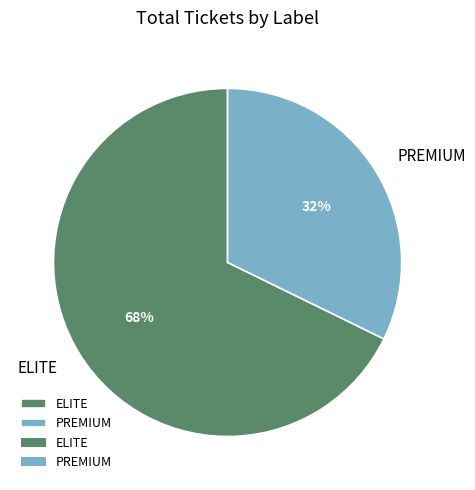

To the nearest percent, what portion does PREMIUM represent?

32%